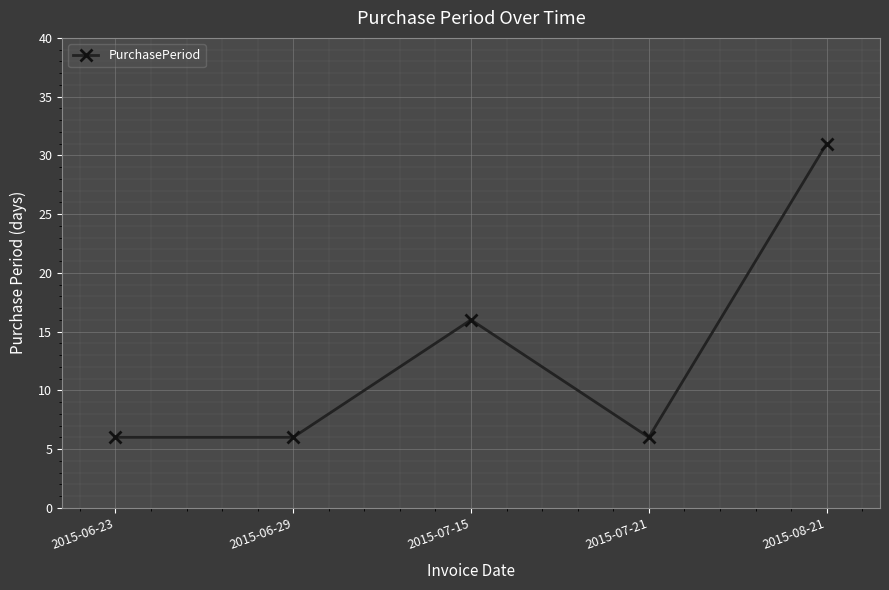

What is the minimum value shown in the chart?

6